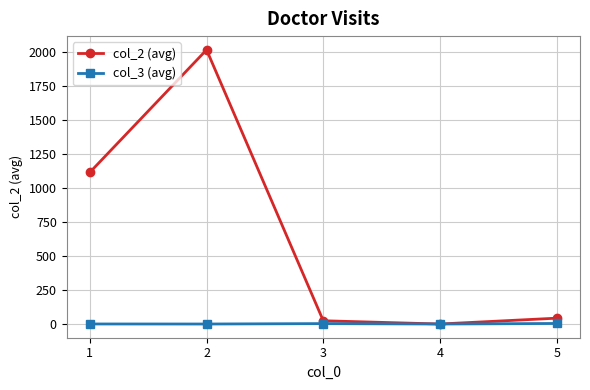

At which label is col_2 (avg) closest to 1009?

1